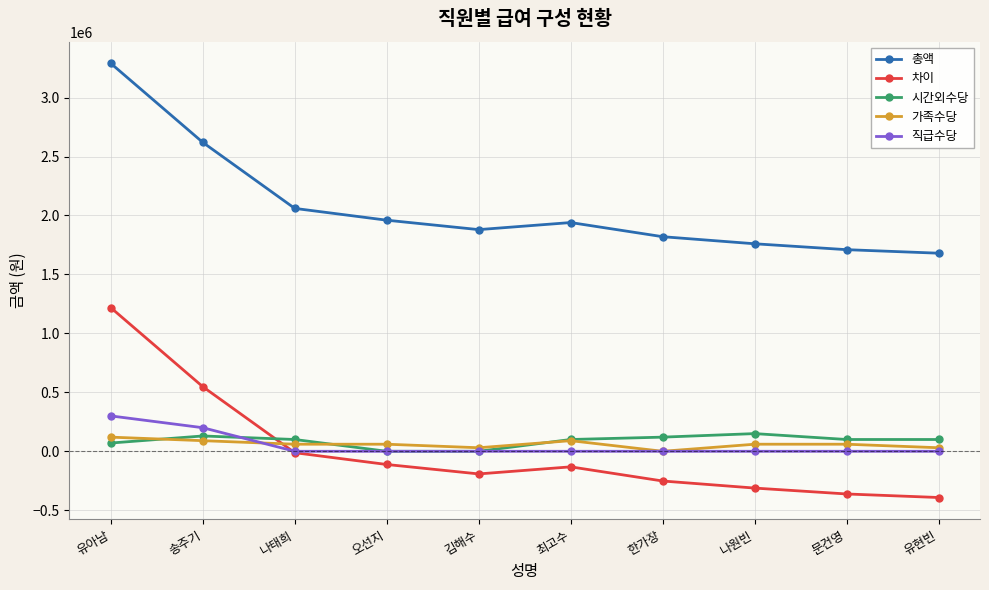

What is the label of the 9th point from the left?

문건영